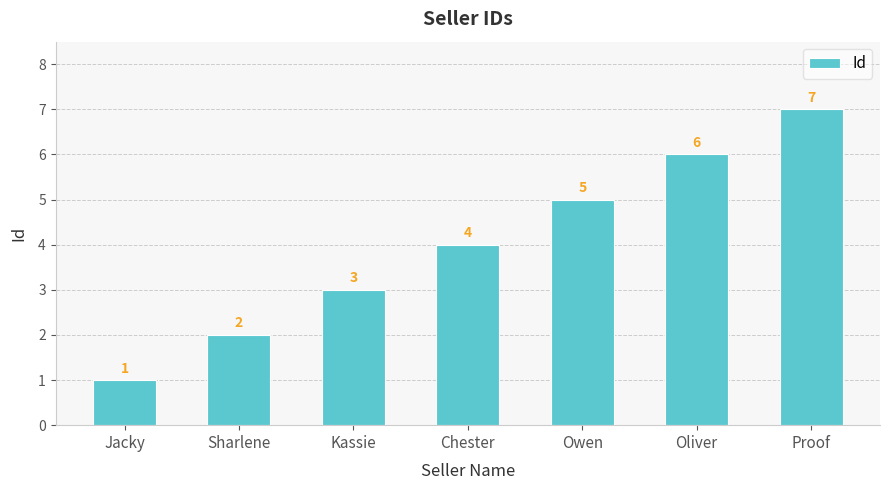

Rank the categories by value from highest to lowest.

Proof, Oliver, Owen, Chester, Kassie, Sharlene, Jacky